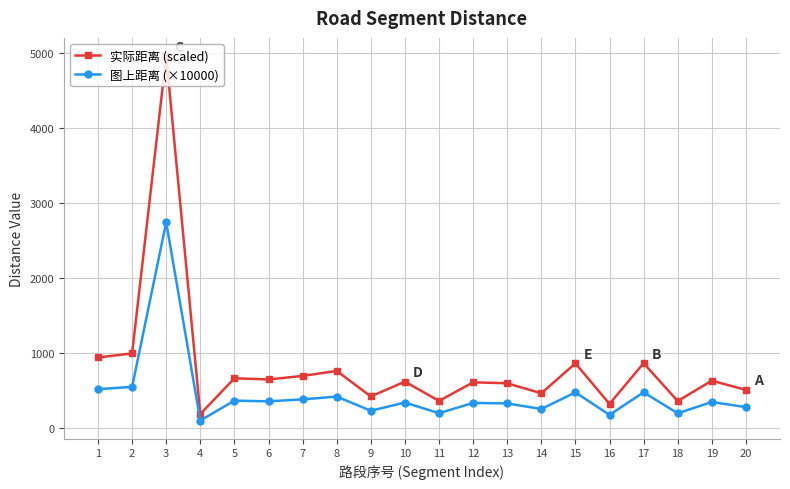

True or false: 实际距离 (scaled) and 图上距离 (×10000) cross at least once.

False